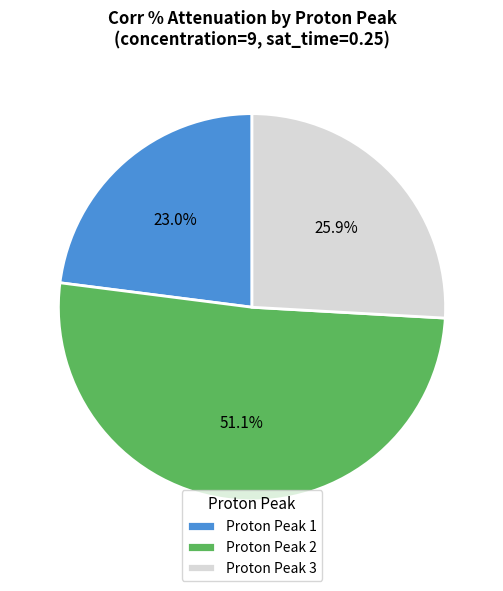

How many segments does this pie chart have?

3